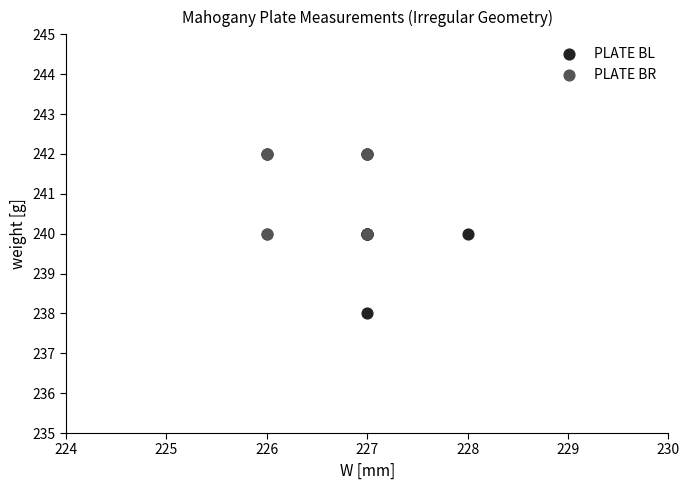

Which series reaches the minimum Y coordinate?

PLATE BL